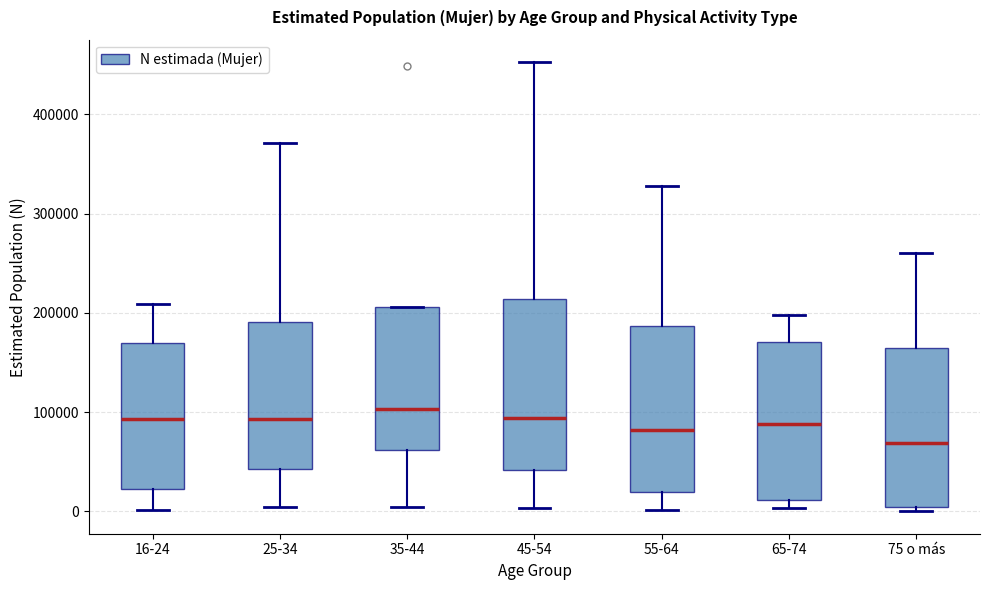

Reading left to right, read every box against the y-axis: the position of its median line, the range the box covers, and the ends of its whiskers. The values are not printed on the chart, so give them approximately, as read against the axis.

16-24: median 90000, box 20000 to 170000, whiskers 0 to 210000
25-34: median 90000, box 40000 to 190000, whiskers 0 to 370000
35-44: median 100000, box 60000 to 210000, whiskers 0 to 210000
45-54: median 90000, box 40000 to 210000, whiskers 0 to 450000
55-64: median 80000, box 20000 to 190000, whiskers 0 to 330000
65-74: median 90000, box 10000 to 170000, whiskers 0 to 200000
75 o más: median 70000, box 0 to 160000, whiskers 0 (just below the box's lower edge) to 260000